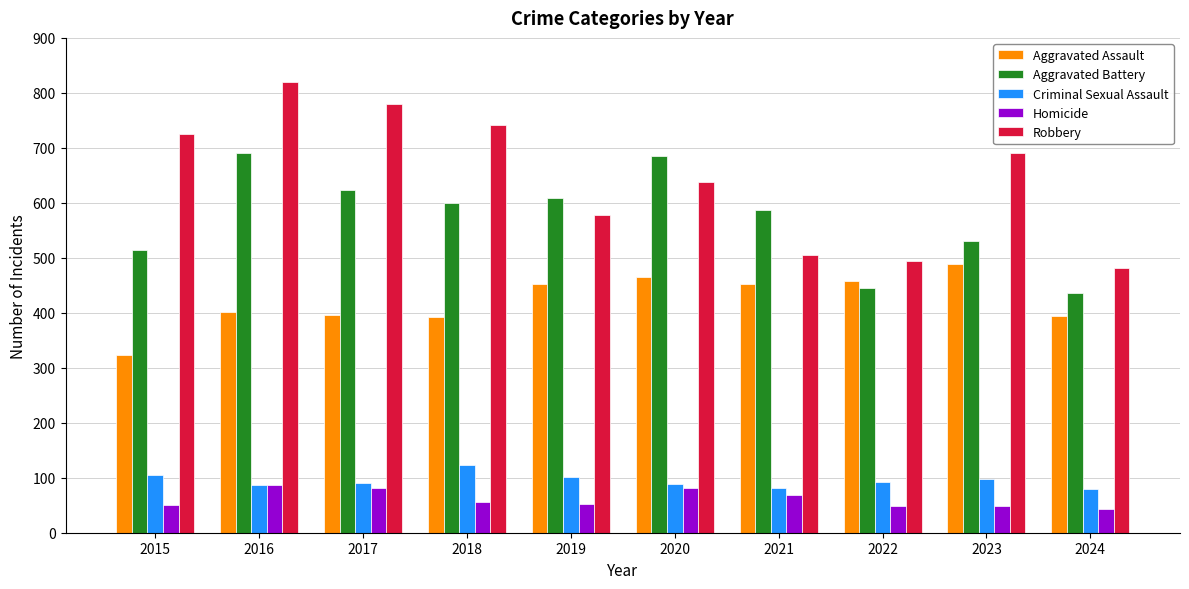

How many bars are there in total?

50